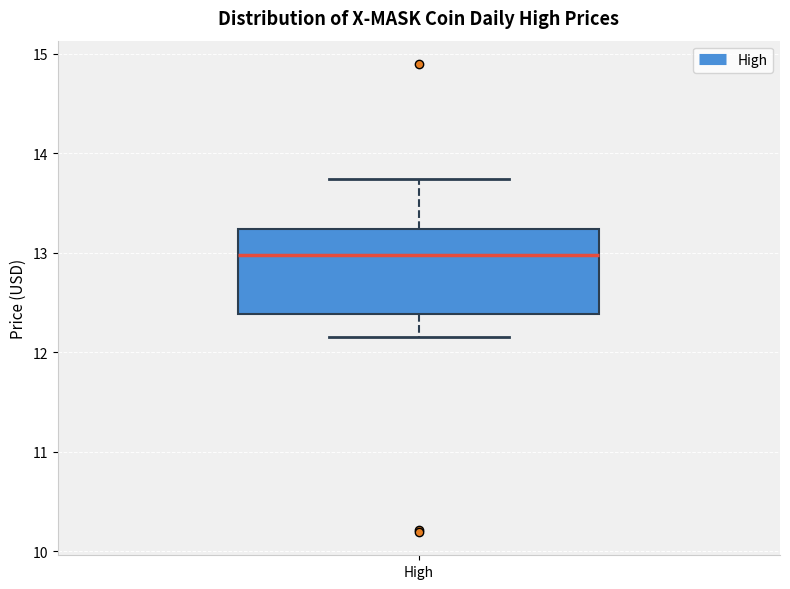

Transcribe this box plot: give where the median line is, the range the box spans, and where the two whiskers end, as read against the y-axis. The values are not printed on the chart, so give them approximately, as read against the axis.

median 13.0, box 12.4 to 13.2, whiskers 12.2 to 13.7